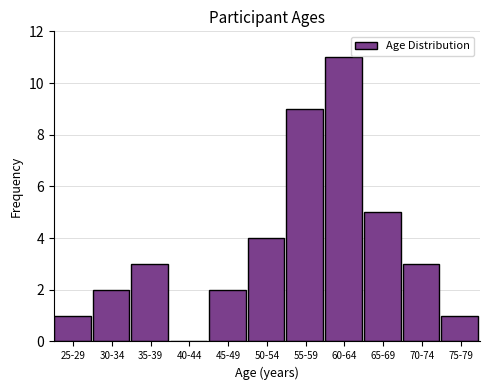

Reading right to left, what are all the values shown in this chart?

75-79=1	70-74=3	65-69=5	60-64=11	55-59=9	50-54=4	45-49=2	40-44=0	35-39=3	30-34=2	25-29=1